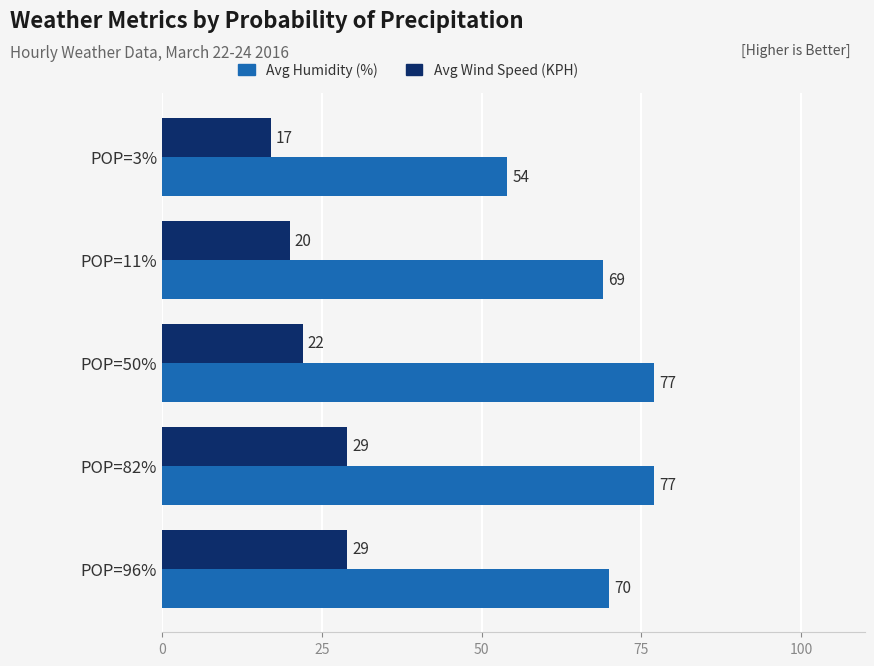

What is the difference between the highest and lowest values at POP=96%?

41